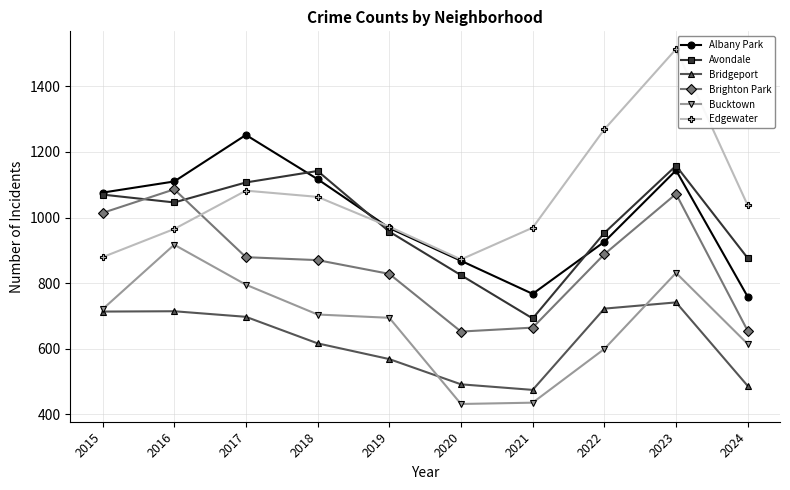

What is the highest value of the Bridgeport series?

741